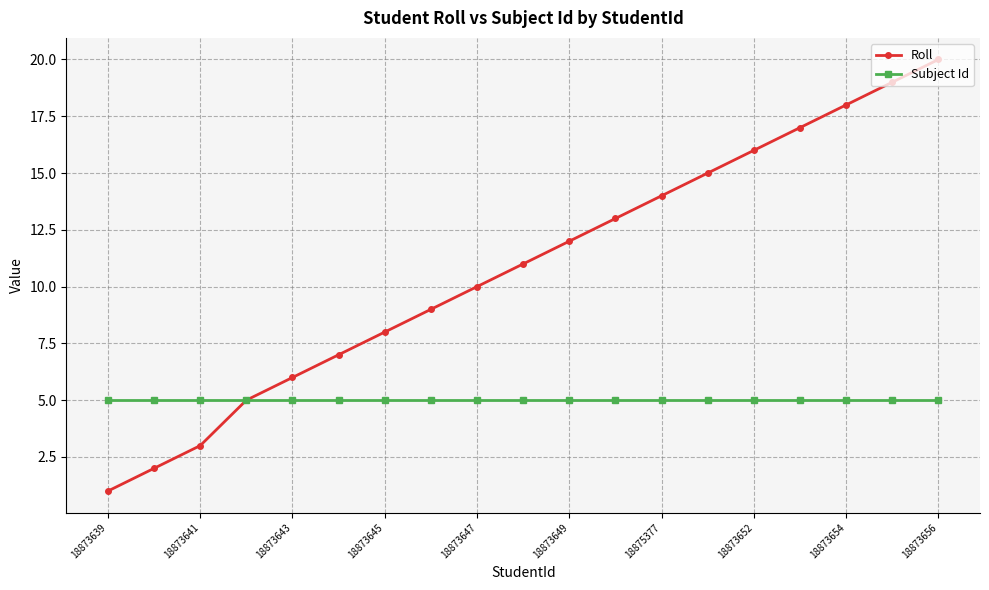

True or false: Roll has more than 0 interior local peaks.

False